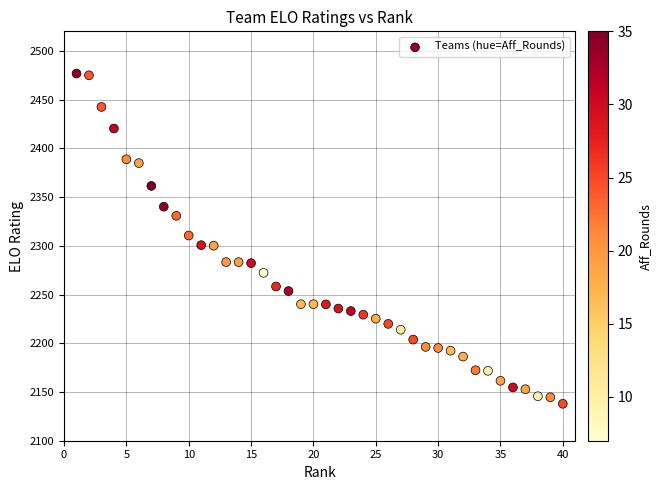

What is the range of X values (max minus min)?

39.0